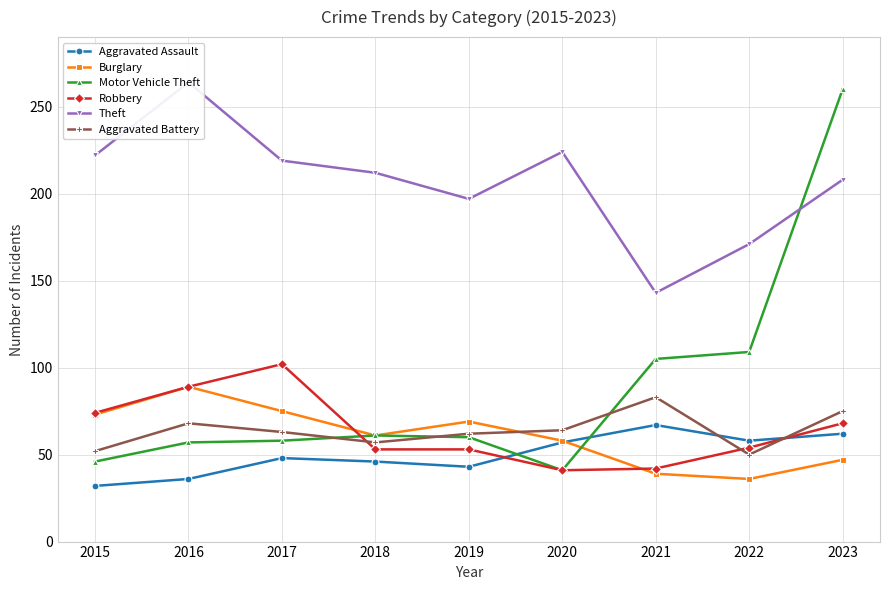

Rank the series by their maximum value, from highest to lowest.

Theft, Motor Vehicle Theft, Robbery, Burglary, Aggravated Battery, Aggravated Assault